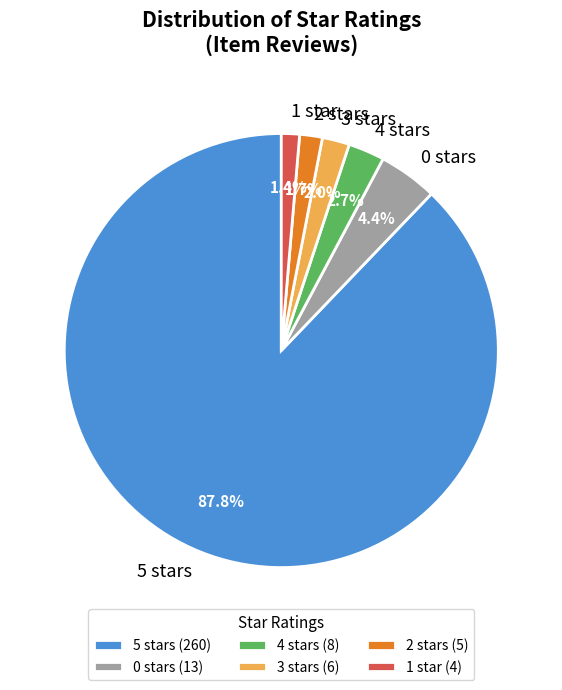

What is the ratio of the value at 5 stars to the value at 0 stars?

20.0